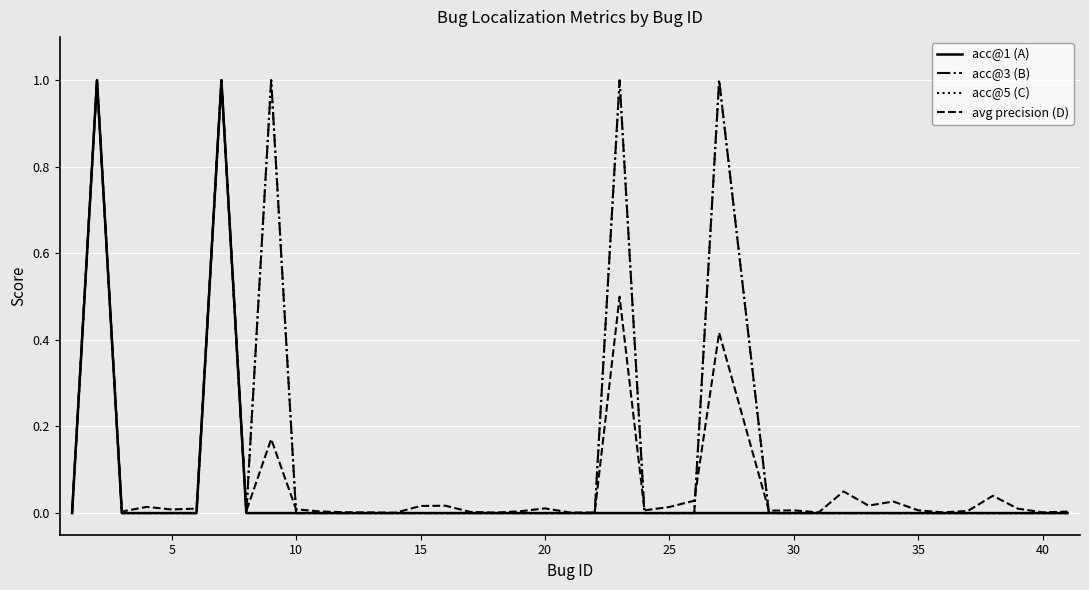

True or false: avg precision (D) has more than 2 interior local peaks.

True